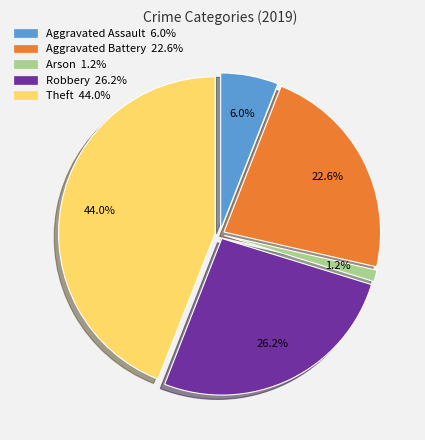

How much of the chart is everything except Theft?

56.0%